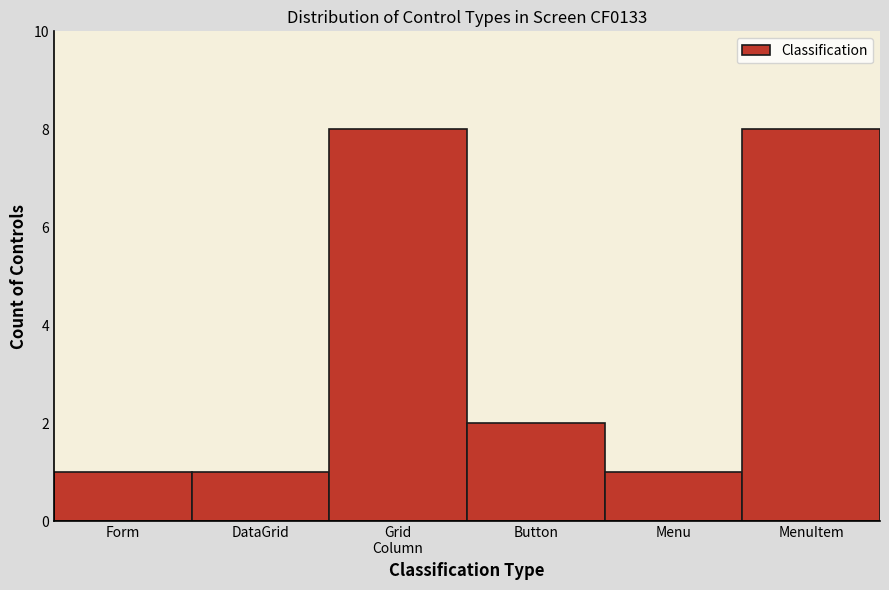

Reading left to right, transcribe all the data shown in this chart.

1	1	8	2	1	8